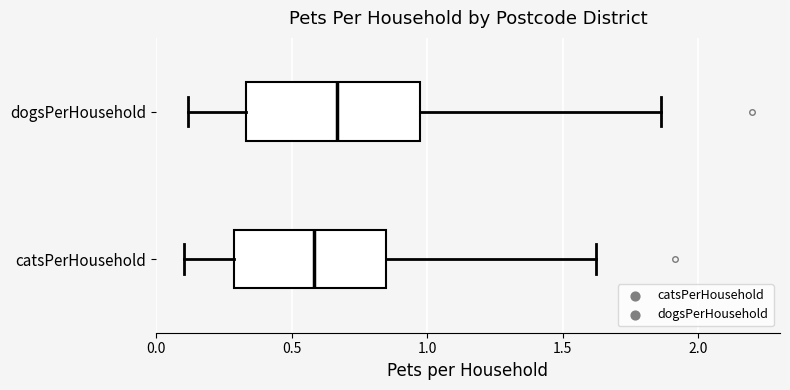

Which box is the widest, from its left edge to its right edge?

dogsPerHousehold